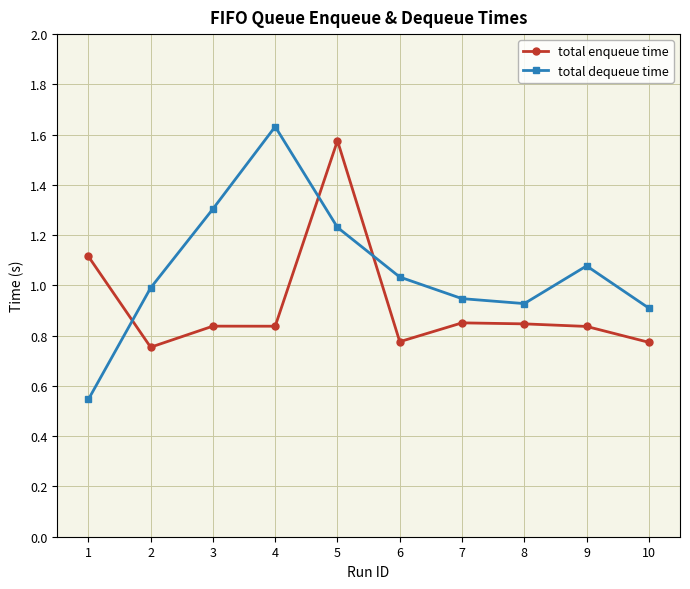

What is the sum of all total enqueue time values?

9.2